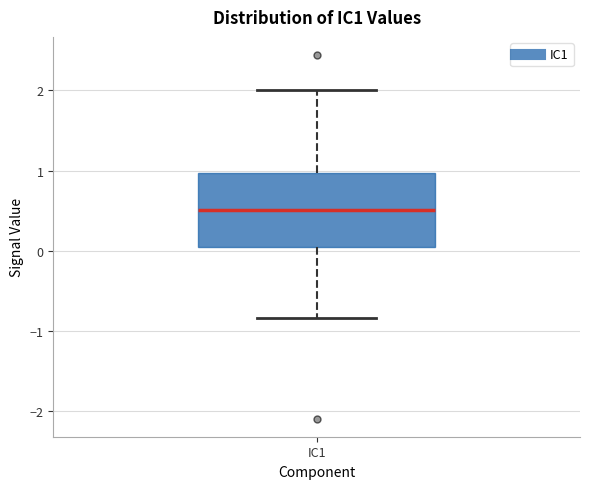

Read this box plot against the y-axis: the position of the median line, the range covered by the box, and the ends of both whiskers. The values are not printed on the chart, so give them approximately, as read against the axis.

median 0.5, box 0.0 to 1.0, whiskers -0.8 to 2.0